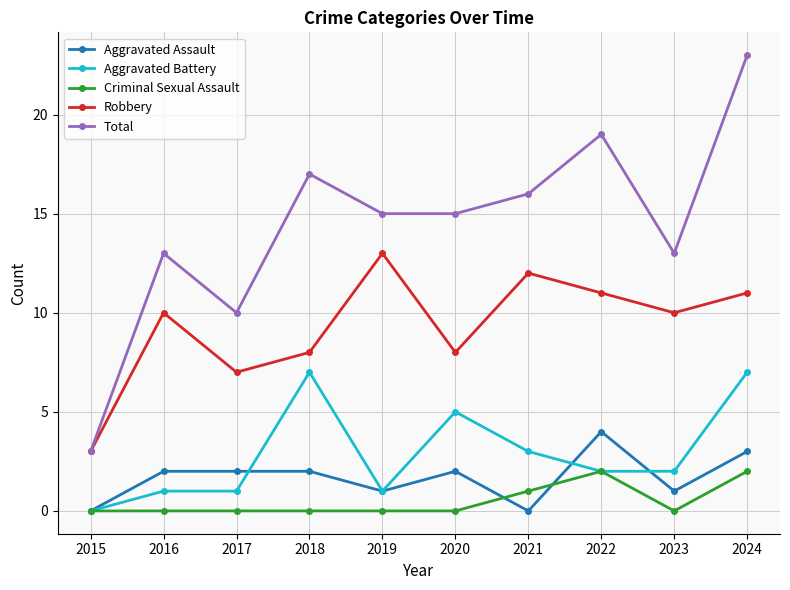

The Aggravated Assault series shows 4 at 2022. True or false?

True